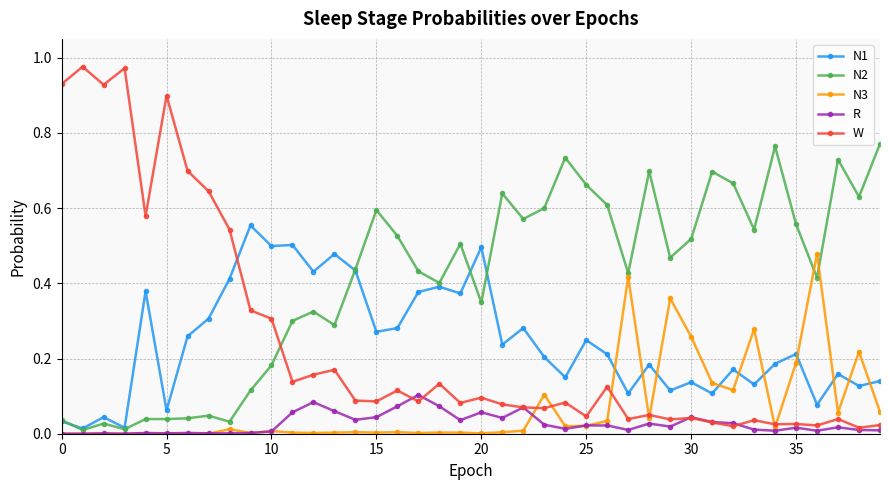

Rank the series by their maximum value, from highest to lowest.

W, N2, N1, N3, R